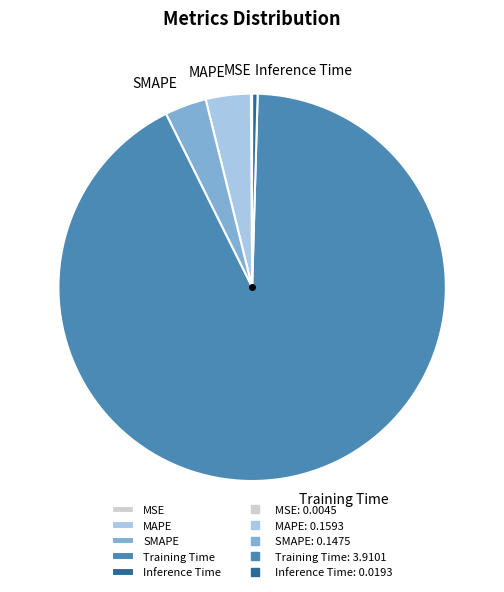

Between MAPE and Inference Time, which is larger?

MAPE